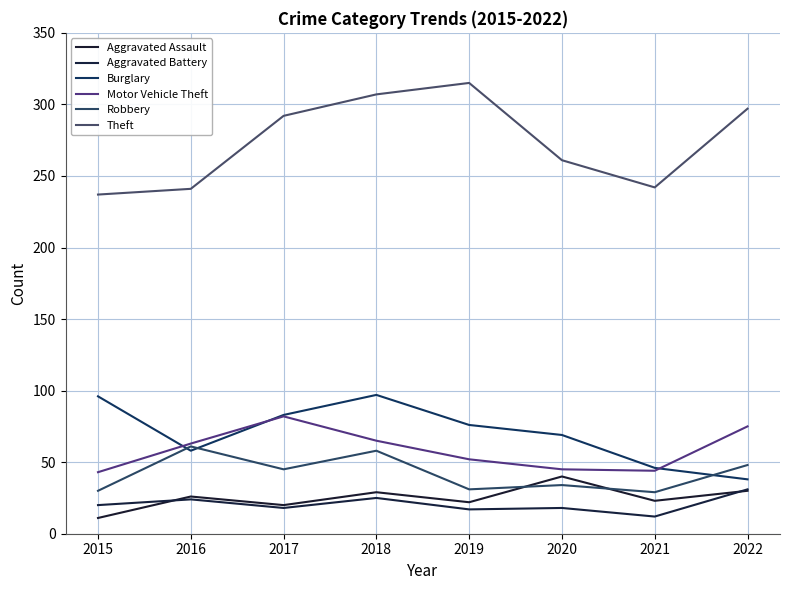

Reading left to right, list all the values displayed in this chart.

Aggravated Assault: 11	26	20	29	22	40	23	30
Aggravated Battery: 20	24	18	25	17	18	12	31
Burglary: 96	58	83	97	76	69	46	38
Motor Vehicle Theft: 43	63	82	65	52	45	44	75
Robbery: 30	61	45	58	31	34	29	48
Theft: 237	241	292	307	315	261	242	297